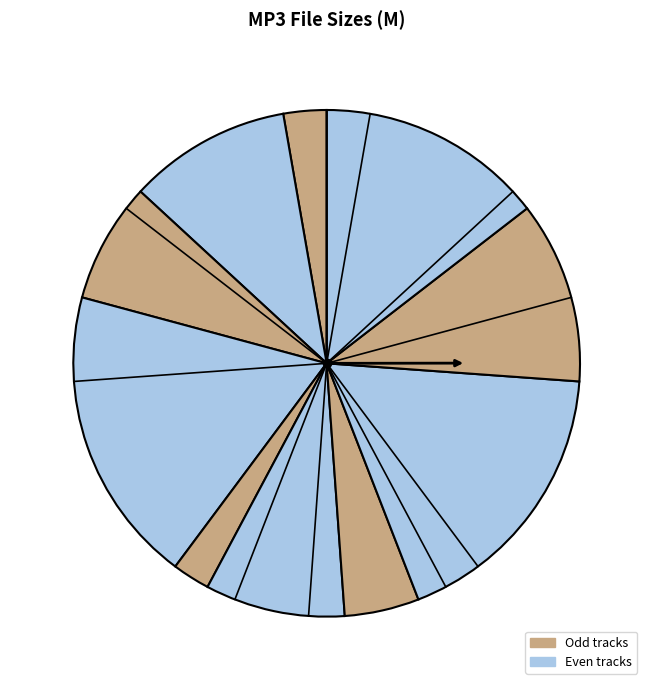

Is there any slice that represents more than half of the pie?

No